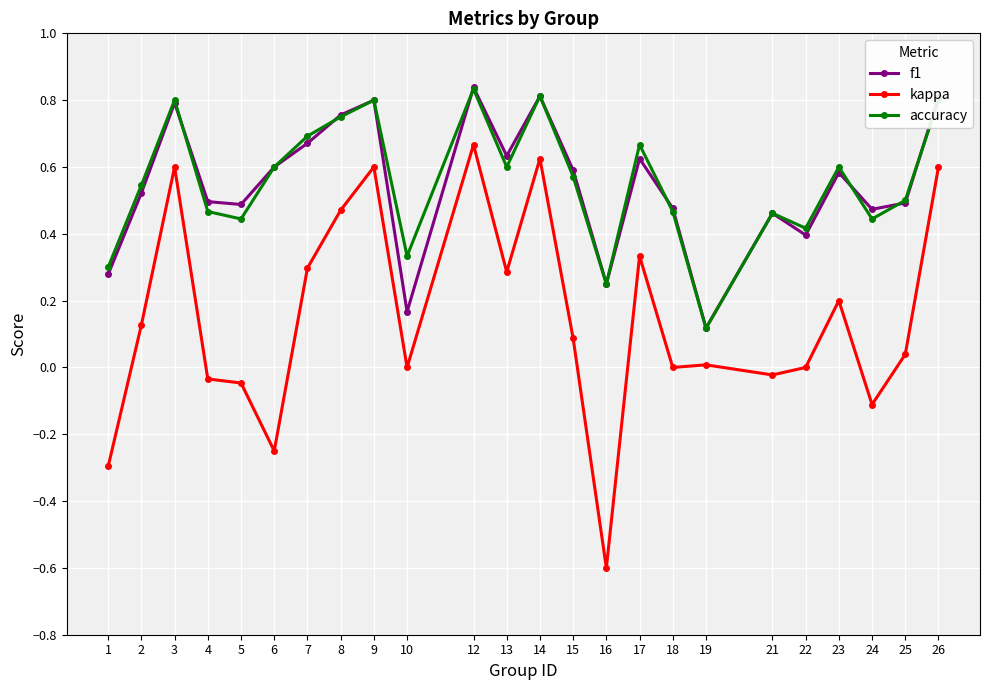

Which series has the widest spread of values?

kappa